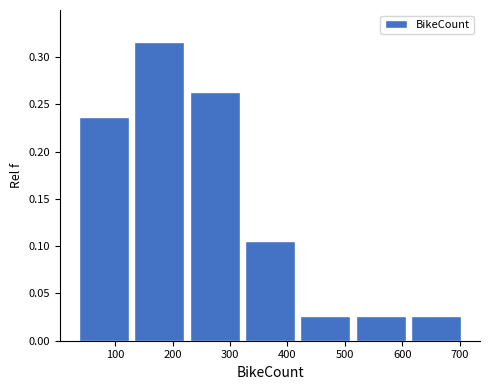

Over which range of the x-axis is the bar tallest?

130 to 220